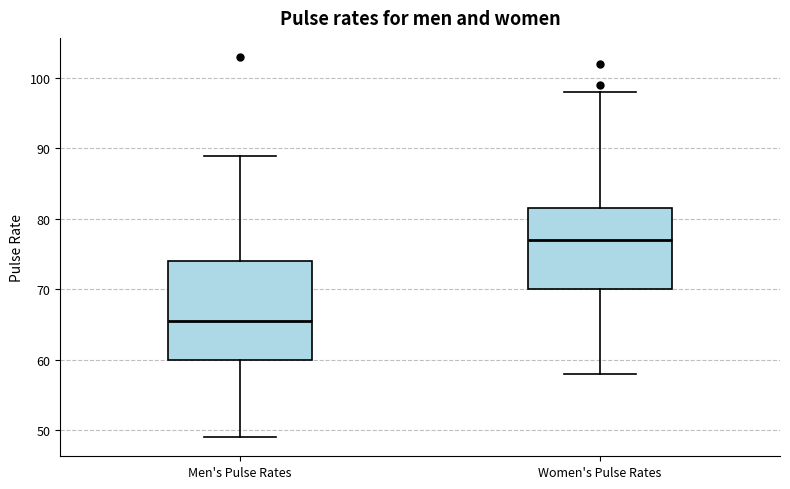

Which box has the lowest median line?

Men's Pulse Rates